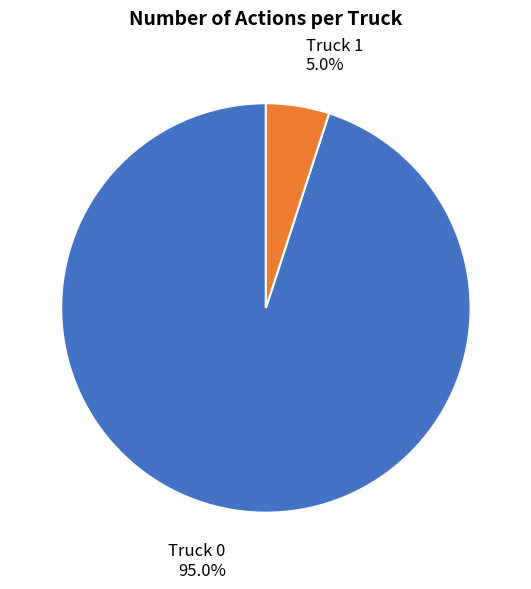

To the nearest percent, what percentage of the pie is Truck 1?

5%